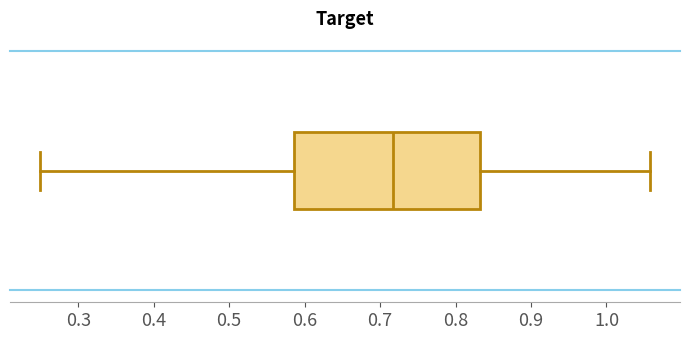

Transcribe this box plot: give where the median line is, the range the box spans, and where the two whiskers end, as read against the x-axis. The values are not printed on the chart, so give them approximately, as read against the axis.

median 0.72, box 0.59 to 0.83, whiskers 0.25 to 1.06